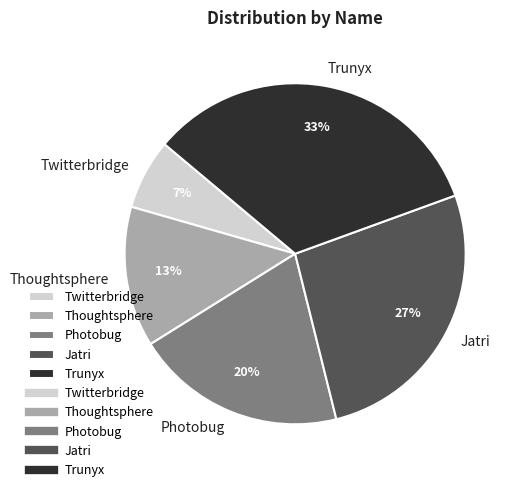

Rank the categories by value from lowest to highest.

Twitterbridge, Thoughtsphere, Photobug, Jatri, Trunyx